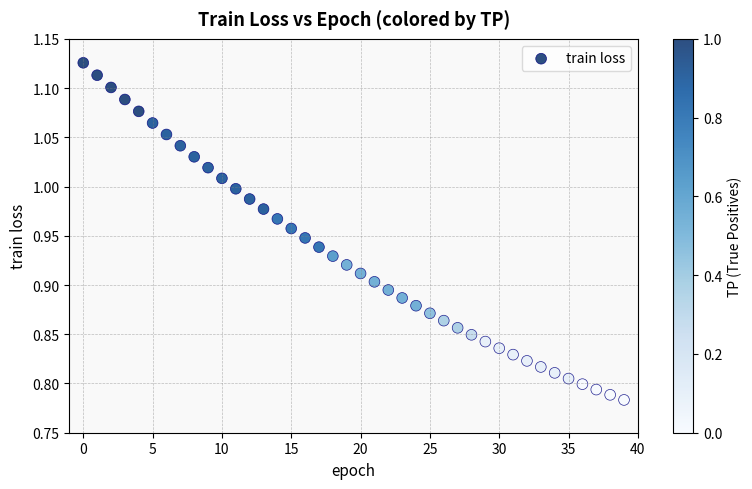

What is the range of Y values (max minus min)?

0.3